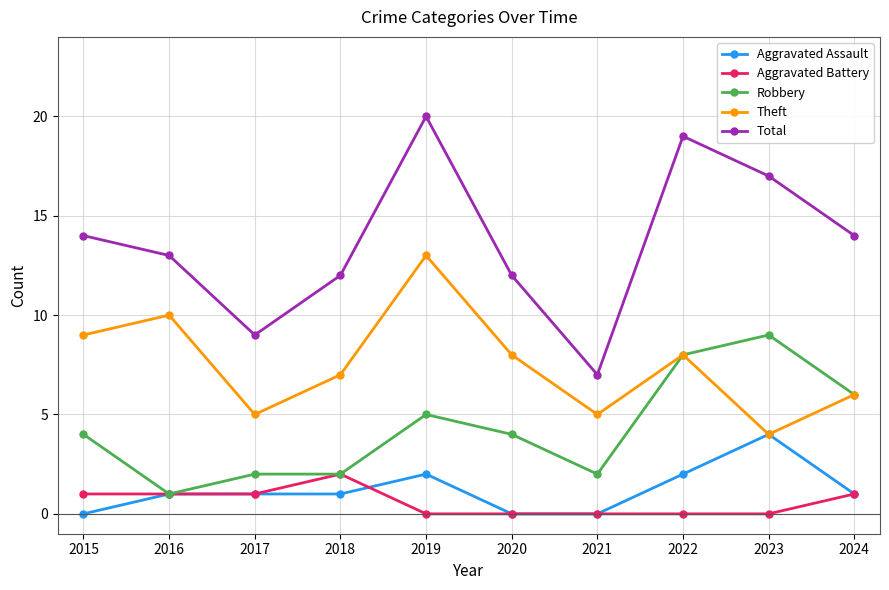

What is the difference between the maximum and minimum values in the Aggravated Battery series?

2